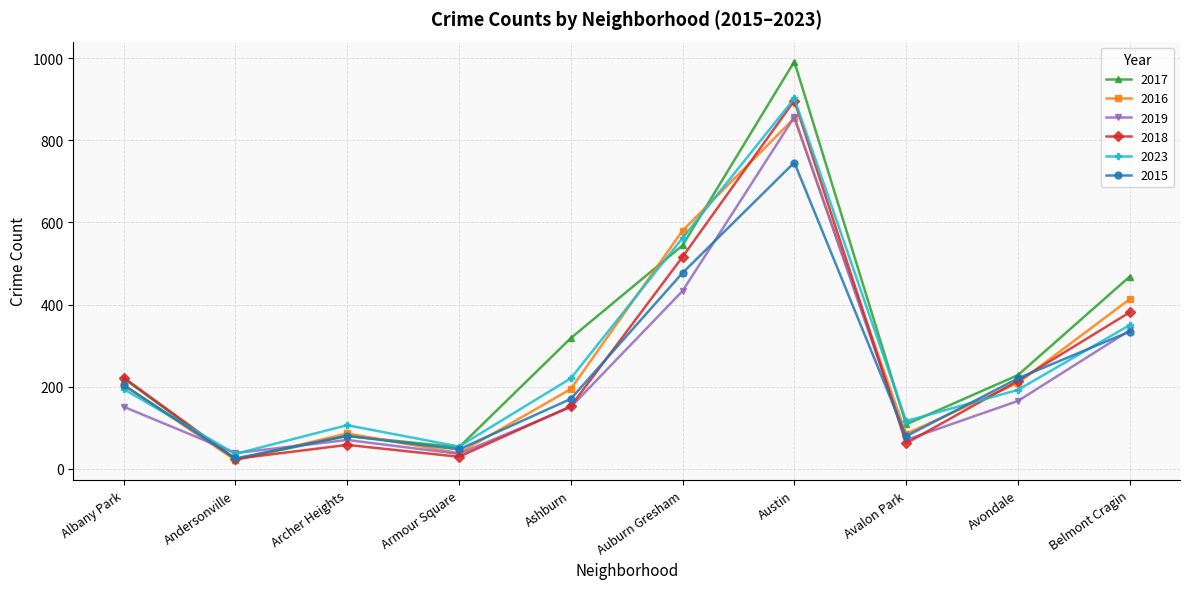

At which category does 2016 reach its first local peak?

Archer Heights